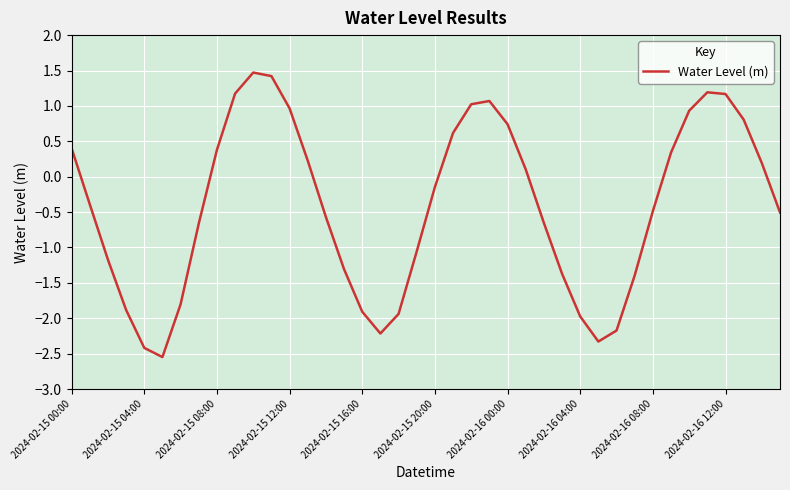

How many distinct data groups are displayed?

1